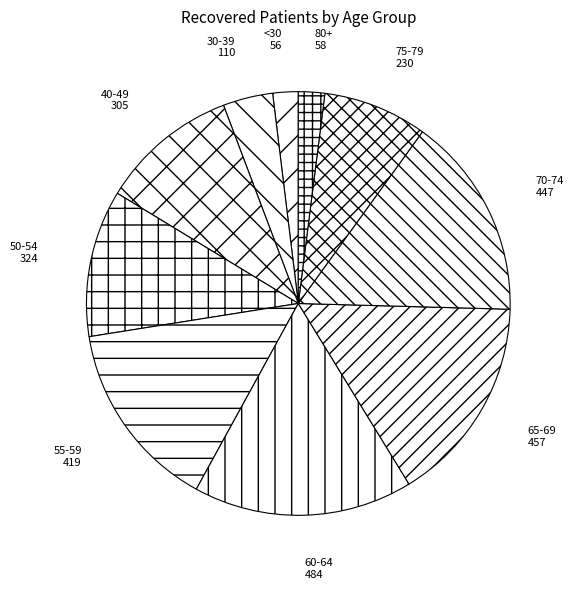

The 70-74 slice represents 15% of the pie. True or false?

True